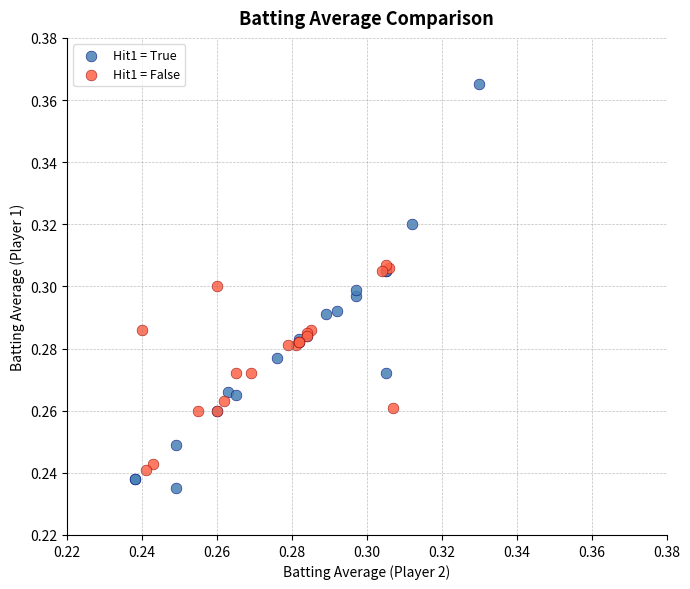

Which series has the widest spread of Y values?

Hit1 = True